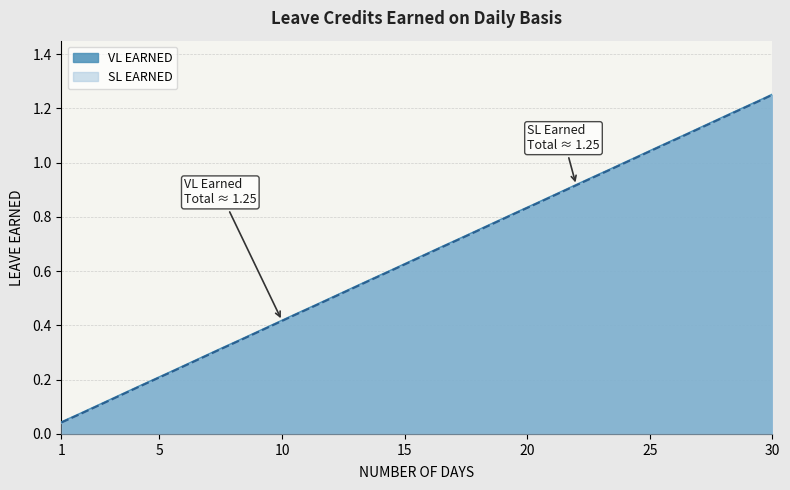

Which category has the highest value in the VL EARNED series?

30